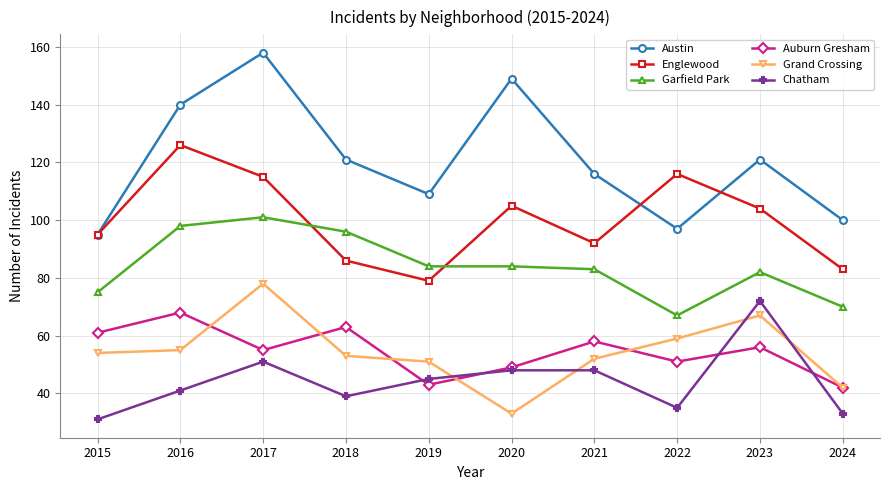

At which label does Garfield Park reach its minimum?

2022